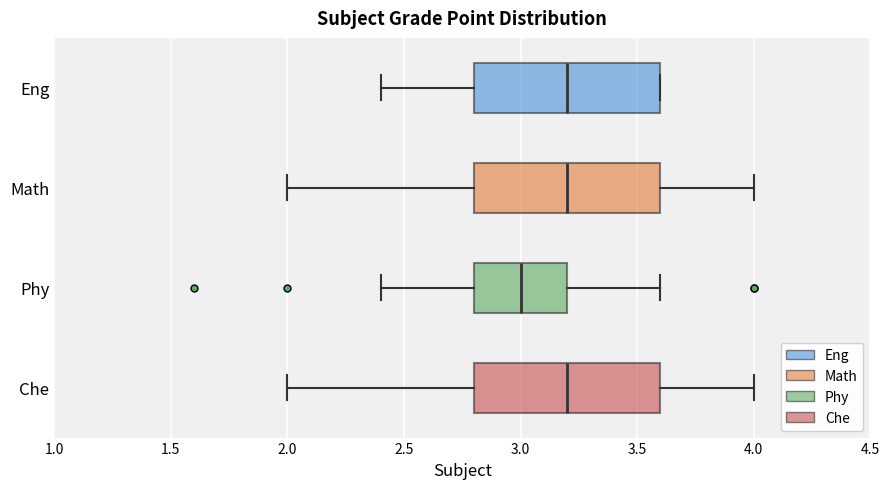

Reading bottom to top, read every box against the x-axis: the position of its median line, the range the box covers, and the ends of its whiskers. The values are not printed on the chart, so give them approximately, as read against the axis.

Che: median 3.2, box 2.8 to 3.6, whiskers 2.0 to 4.0
Phy: median 3.0, box 2.8 to 3.2, whiskers 2.4 to 3.6
Math: median 3.2, box 2.8 to 3.6, whiskers 2.0 to 4.0
Eng: median 3.2, box 2.8 to 3.6, whiskers 2.4 to 3.6